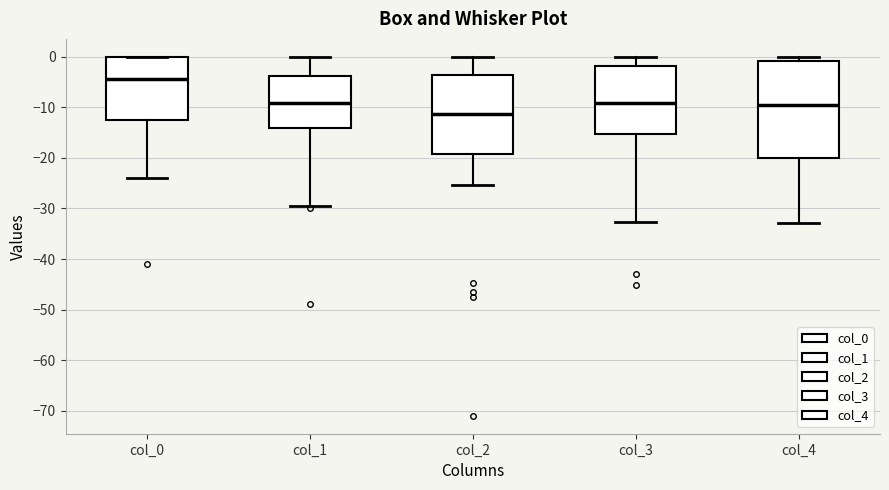

Which box is the tallest, from its lower edge to its upper edge?

col_4